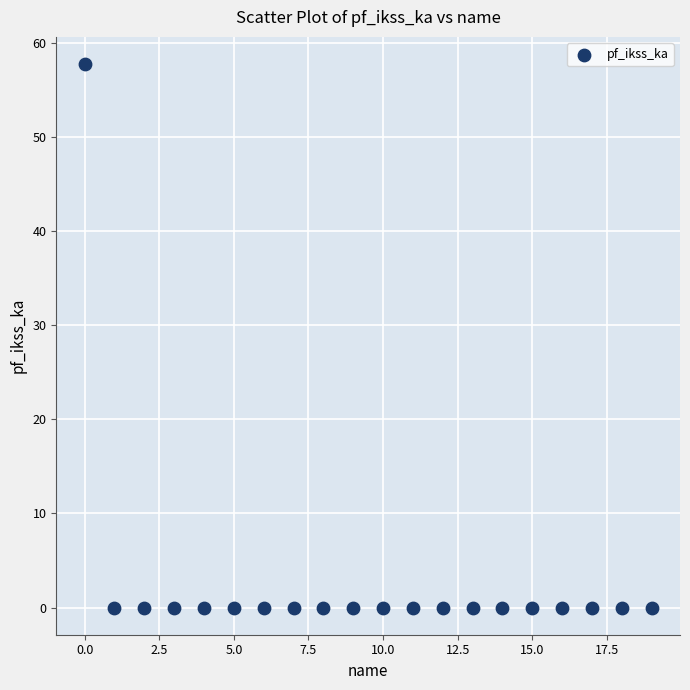

What is the range of X values (max minus min)?

19.0